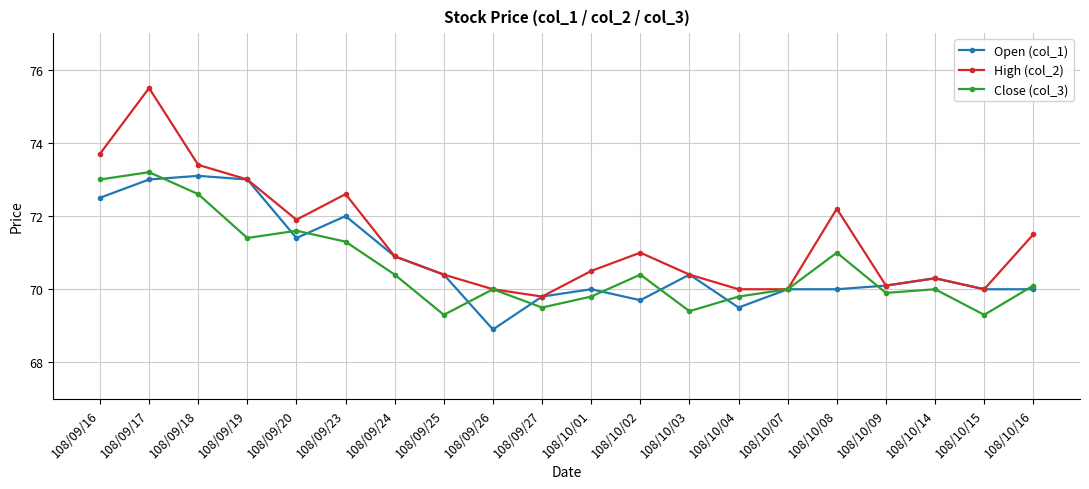

Which series has the largest range (max minus min)?

High (col_2)